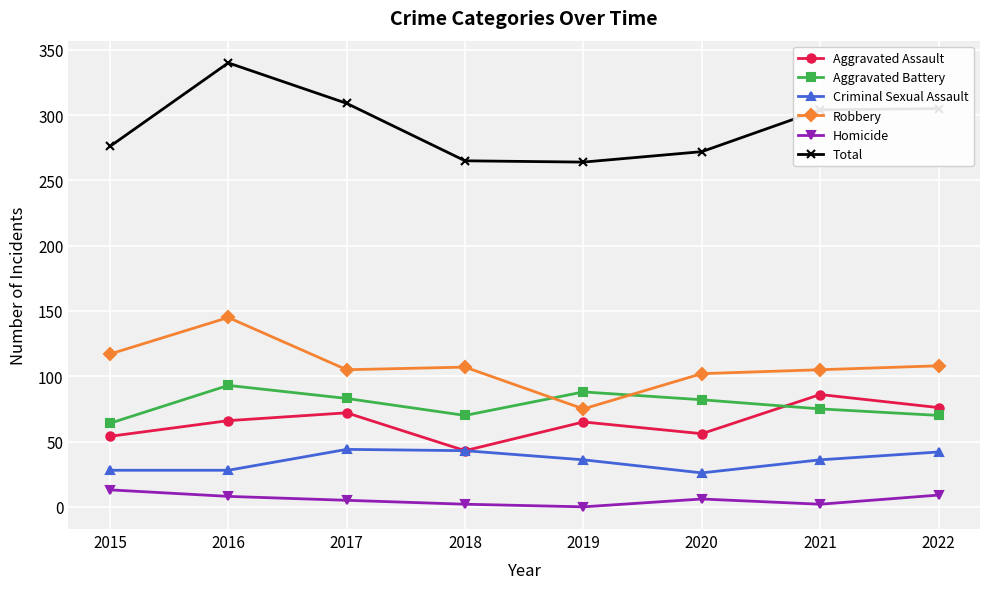

What is the total value across all series at 2017?

618